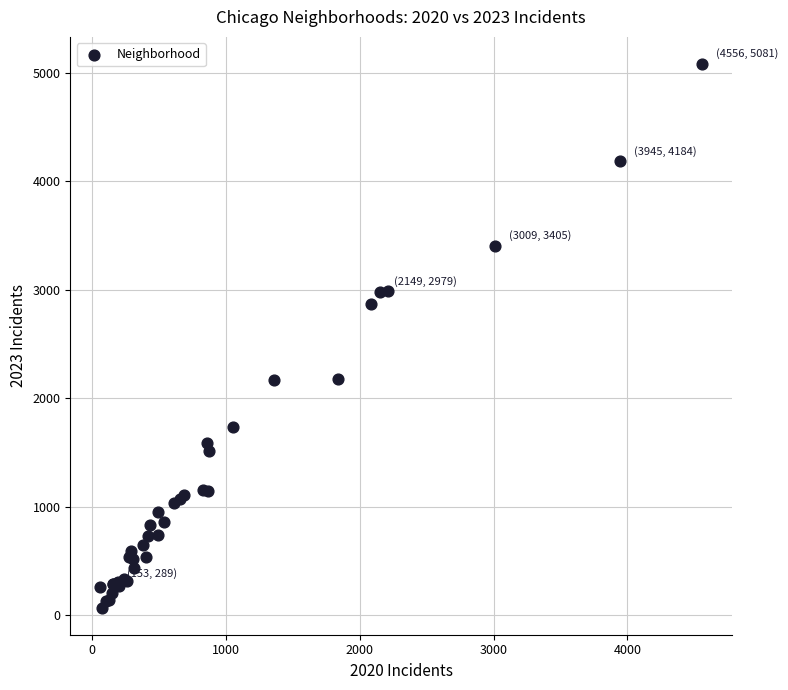

What Y value in the scatter plot is closest to 2576?

2869